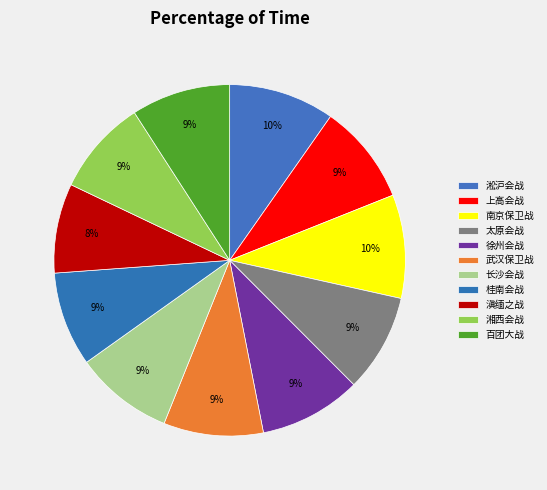

Which has a higher value, 桂南会战 or 湘西会战?

湘西会战